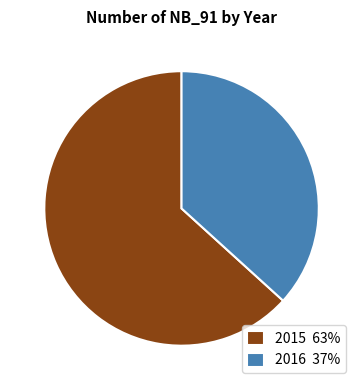

How many slices are in this pie chart?

2